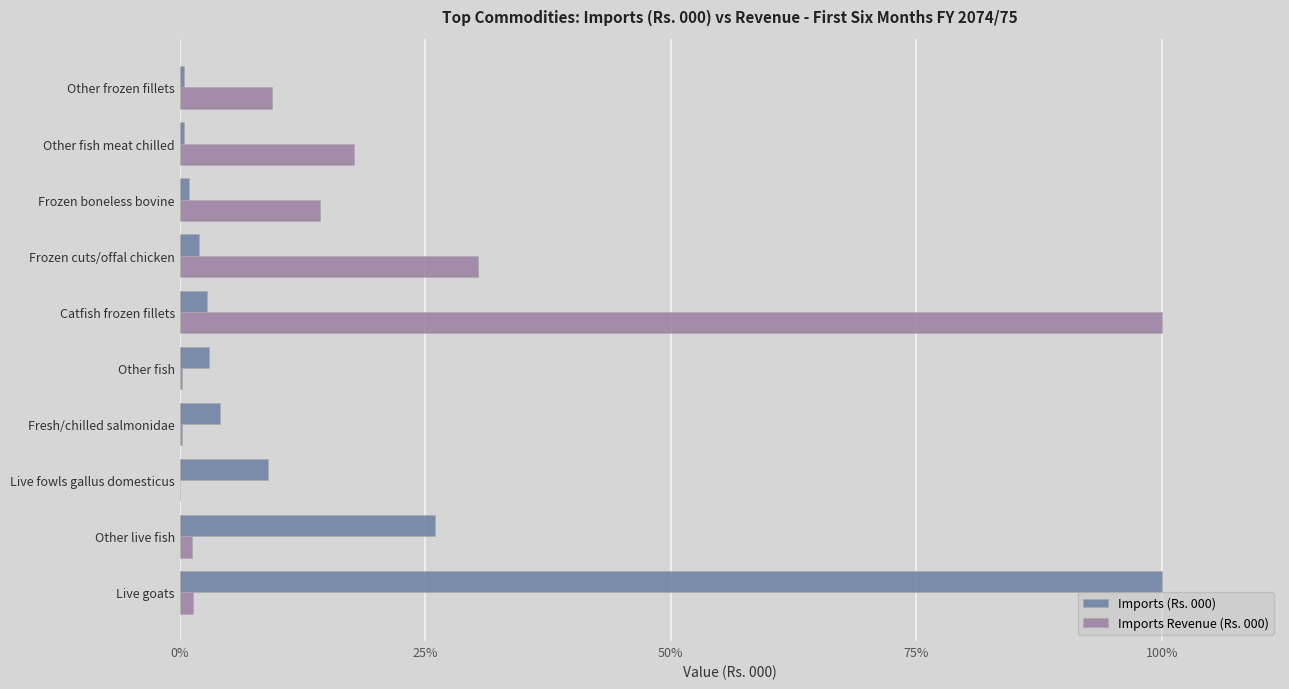

What are all the series names shown in the legend?

Imports (Rs. 000), Imports Revenue (Rs. 000)